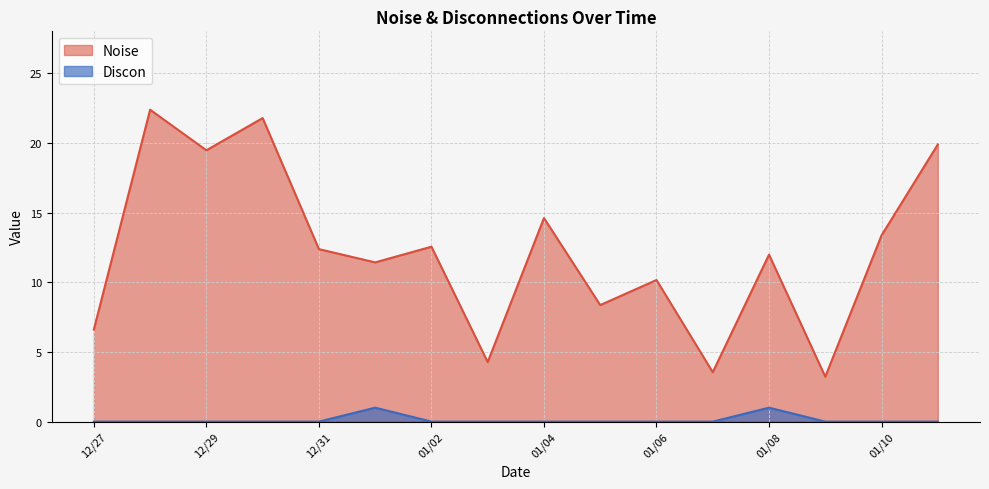

At how many categories does at least one series exceed 12?

8